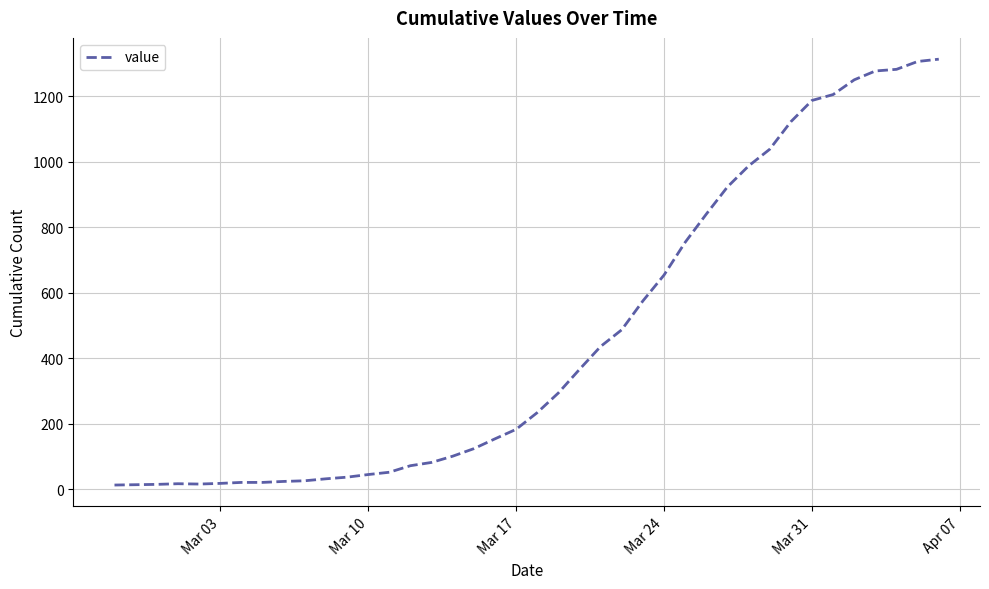

What is the maximum value shown in the chart?

1313